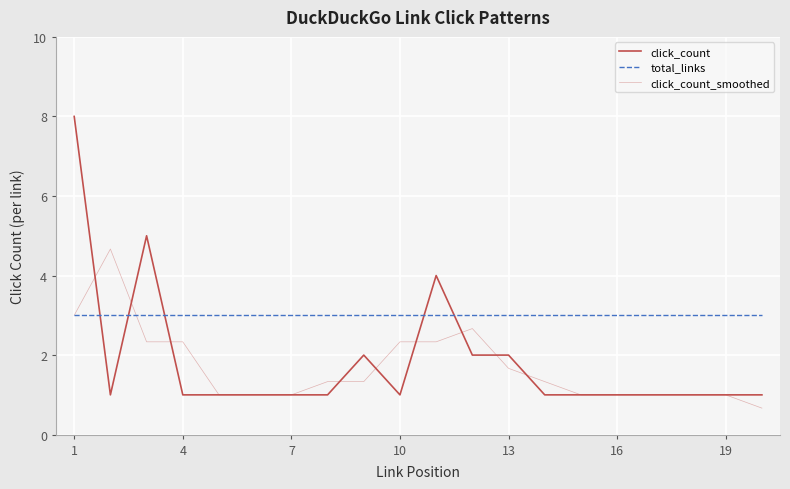

How many lines are shown in the chart?

3